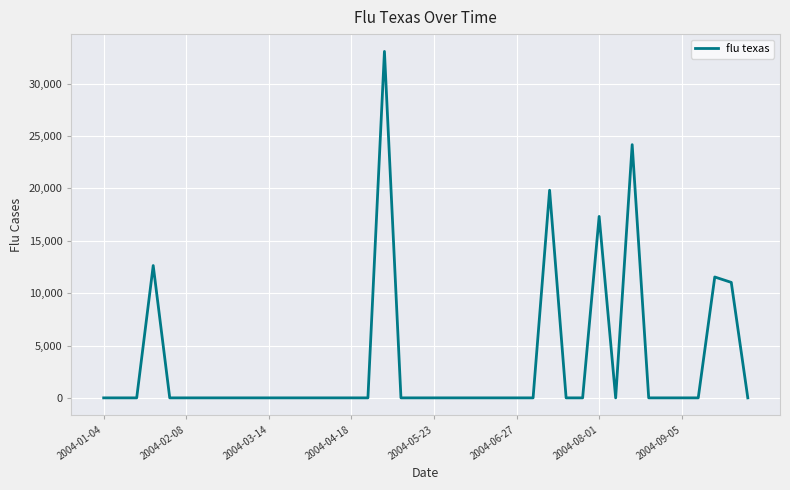

What is the difference between the maximum and minimum values?

33087.5